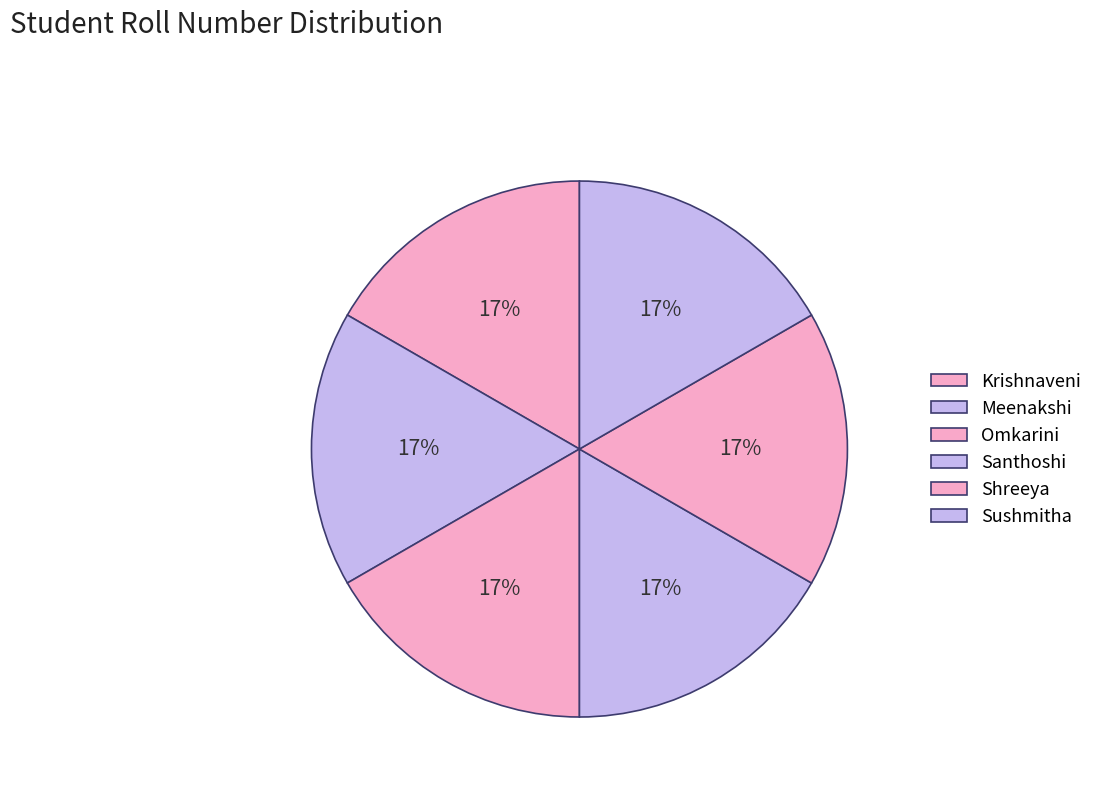

Which has a higher value, Krishnaveni or Meenakshi?

Krishnaveni